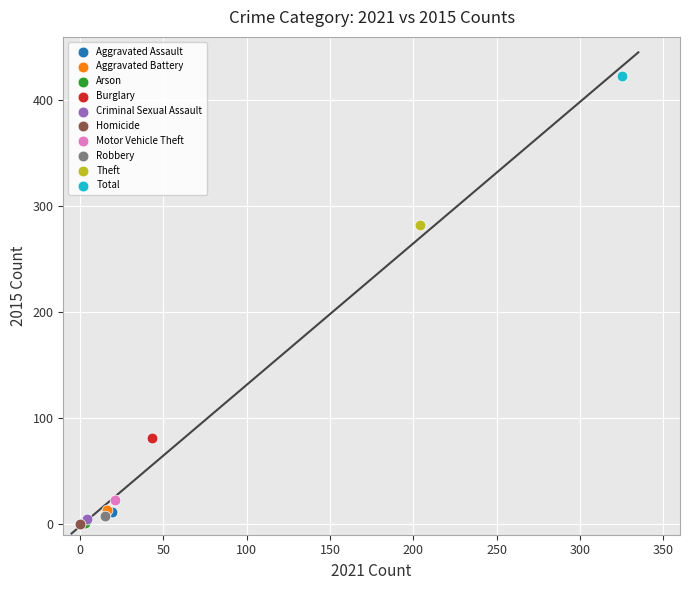

What are all the series names shown in the legend?

Aggravated Assault, Aggravated Battery, Arson, Burglary, Criminal Sexual Assault, Homicide, Motor Vehicle Theft, Robbery, Theft, Total